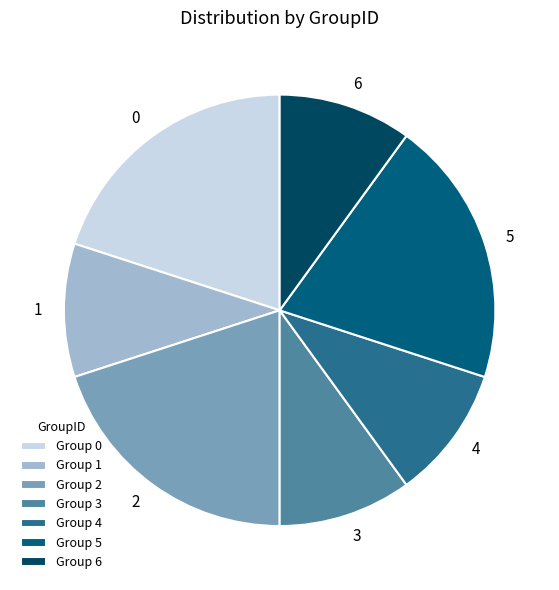

Does any single category account for the majority?

No